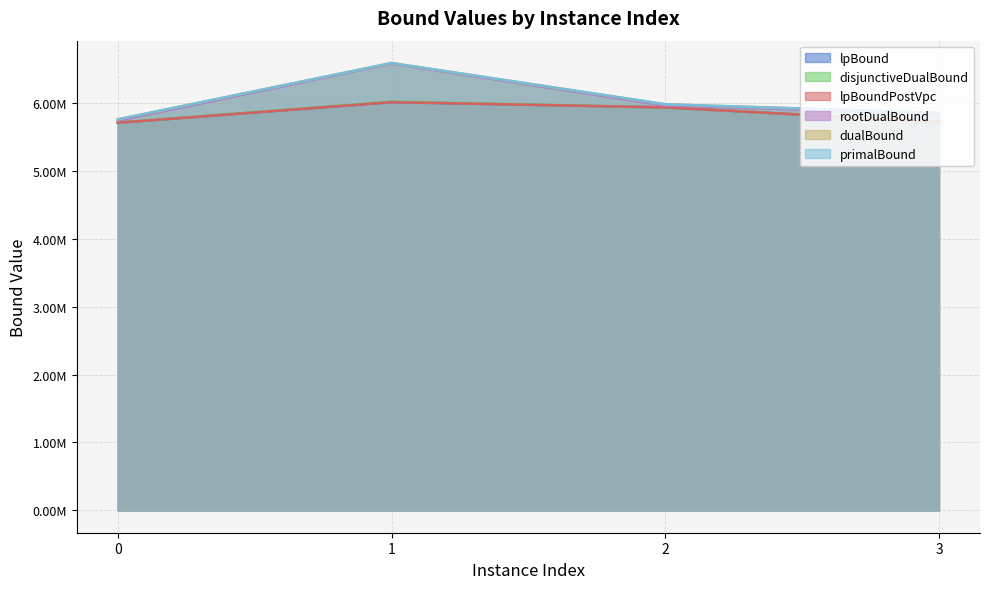

What is the difference between the highest and lowest values at 2?

46261.0